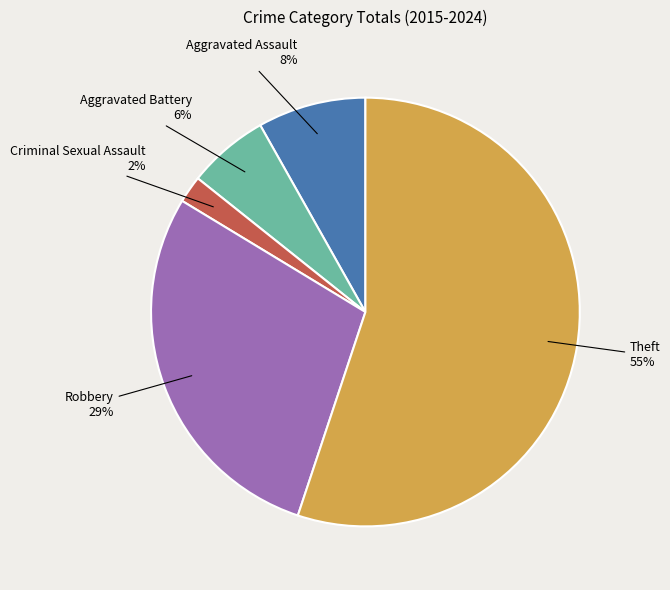

Combined, do Robbery and Aggravated Battery account for over 50%?

No